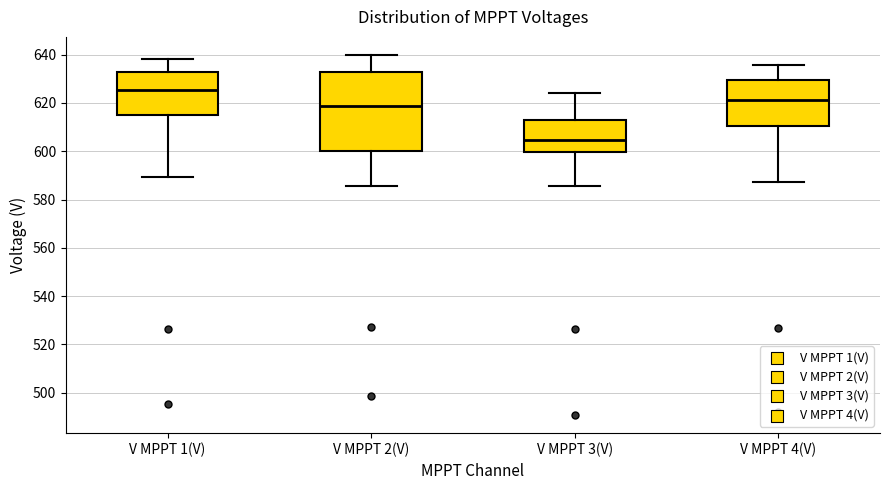

Reading left to right, transcribe this box plot: for each box, give where its median line is, the range the box spans, and where its two whiskers end, as read against the y-axis. The values are not printed on the chart, so give them approximately, as read against the axis.

V MPPT 1(V): median 626, box 616 to 634, whiskers 590 to 638
V MPPT 2(V): median 618, box 600 to 632, whiskers 586 to 640
V MPPT 3(V): median 604, box 600 to 612, whiskers 586 to 624
V MPPT 4(V): median 622, box 610 to 630, whiskers 588 to 636